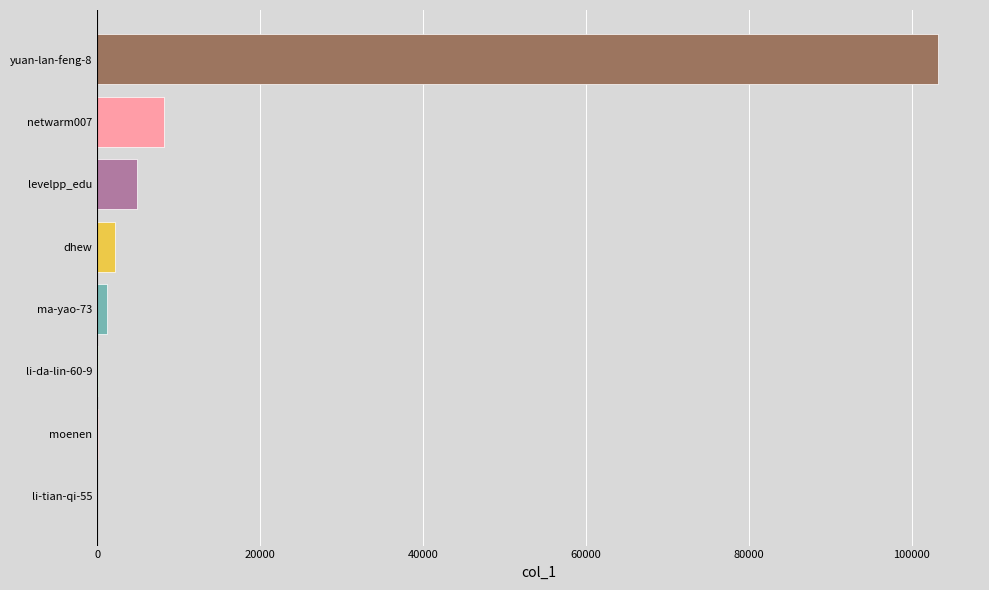

What is the sum of all values?

119836